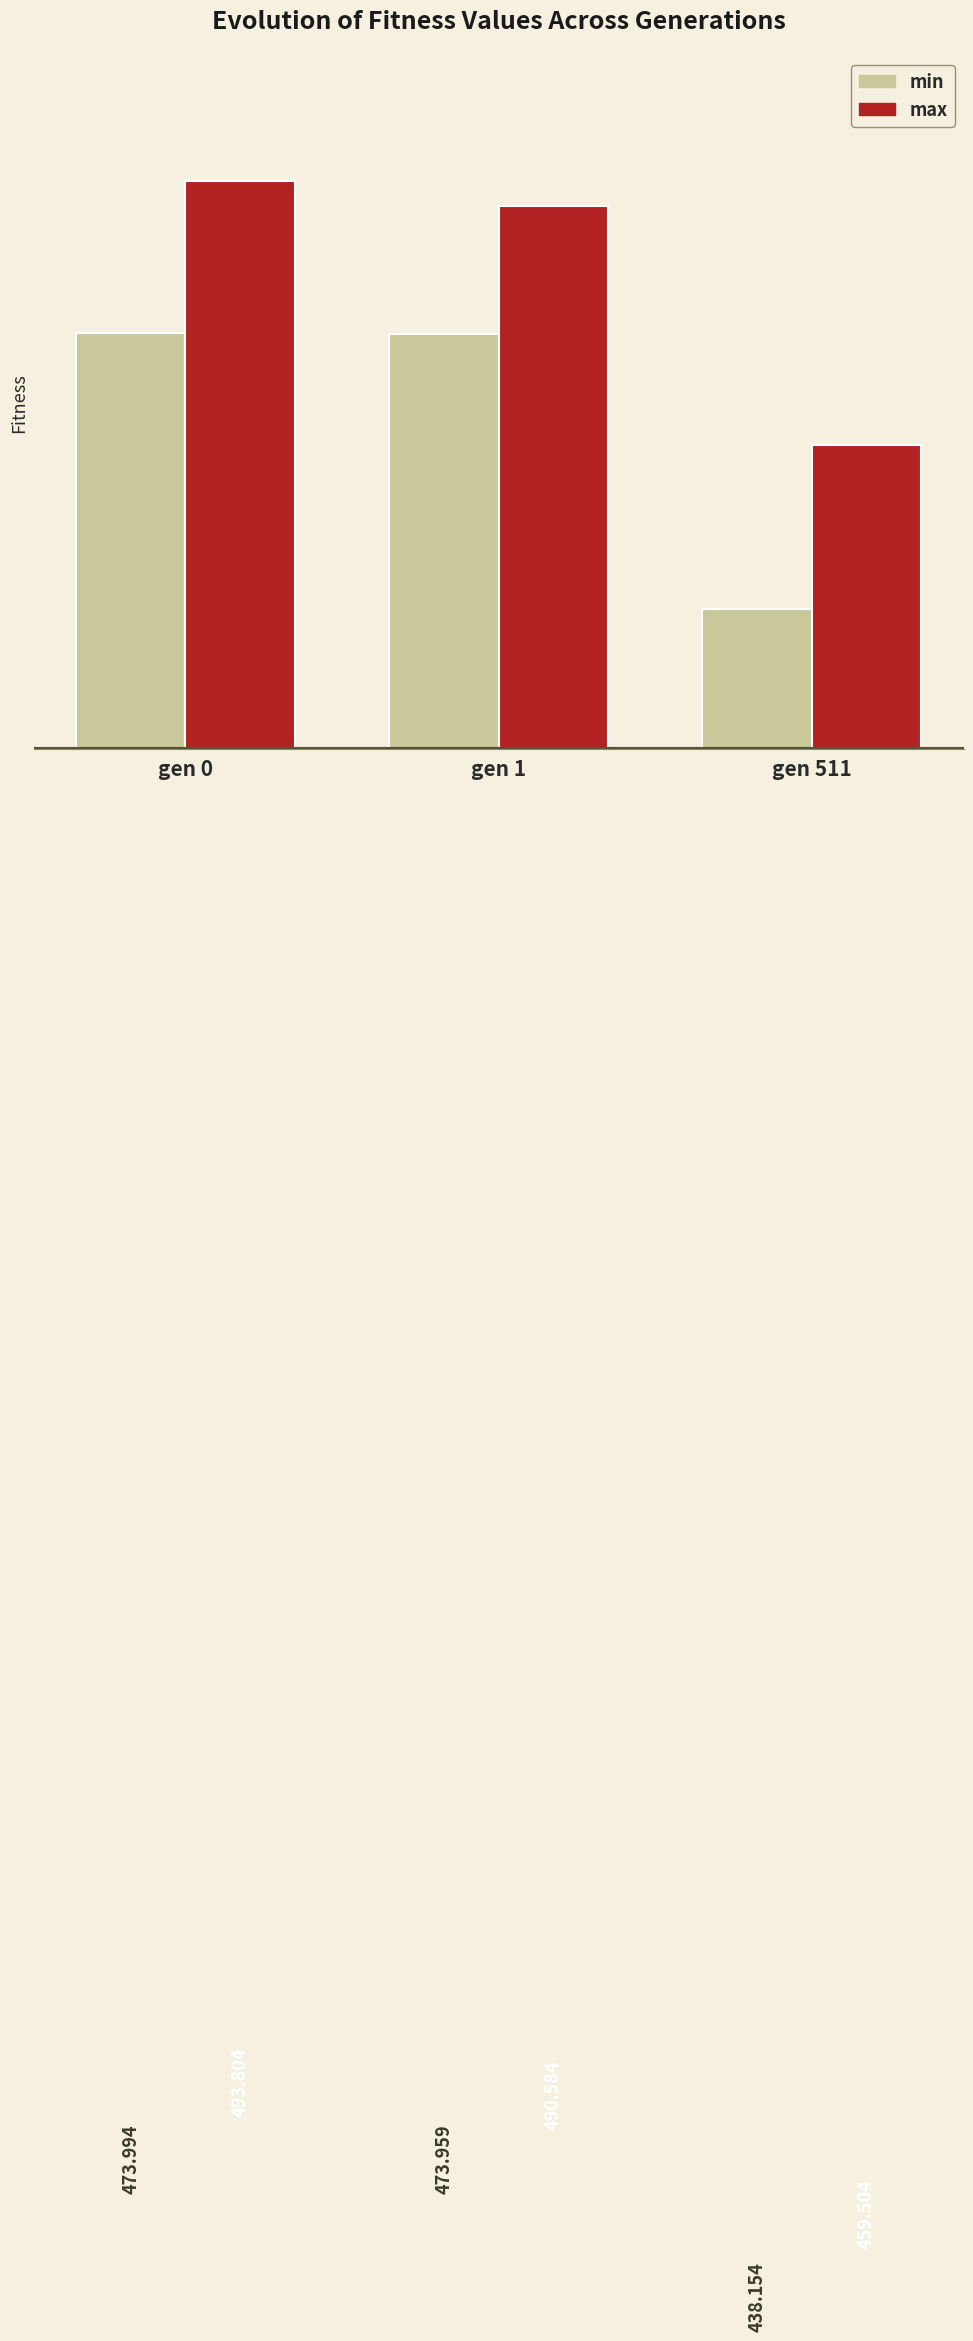

Read the min value at gen 1.

474.0